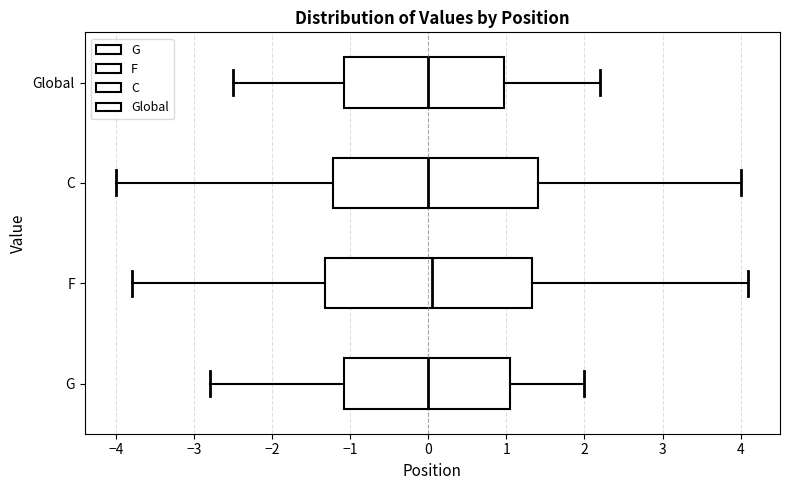

Reading bottom to top, transcribe this box plot: for each box, give where its median line is, the range the box spans, and where its two whiskers end, as read against the x-axis. The values are not printed on the chart, so give them approximately, as read against the axis.

G: median 0.0, box -1.1 to 1.1, whiskers -2.8 to 2.0
F: median 0.1, box -1.3 to 1.3, whiskers -3.8 to 4.1
C: median 0.0, box -1.2 to 1.4, whiskers -4.0 to 4.0
Global: median 0.0, box -1.1 to 1.0, whiskers -2.5 to 2.2